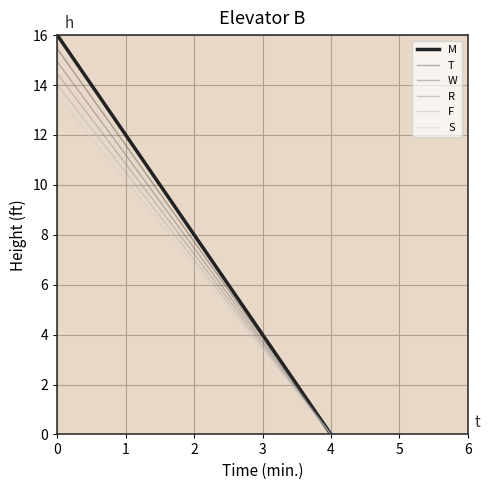

Is it true that F equals 3.5 at 3?

True